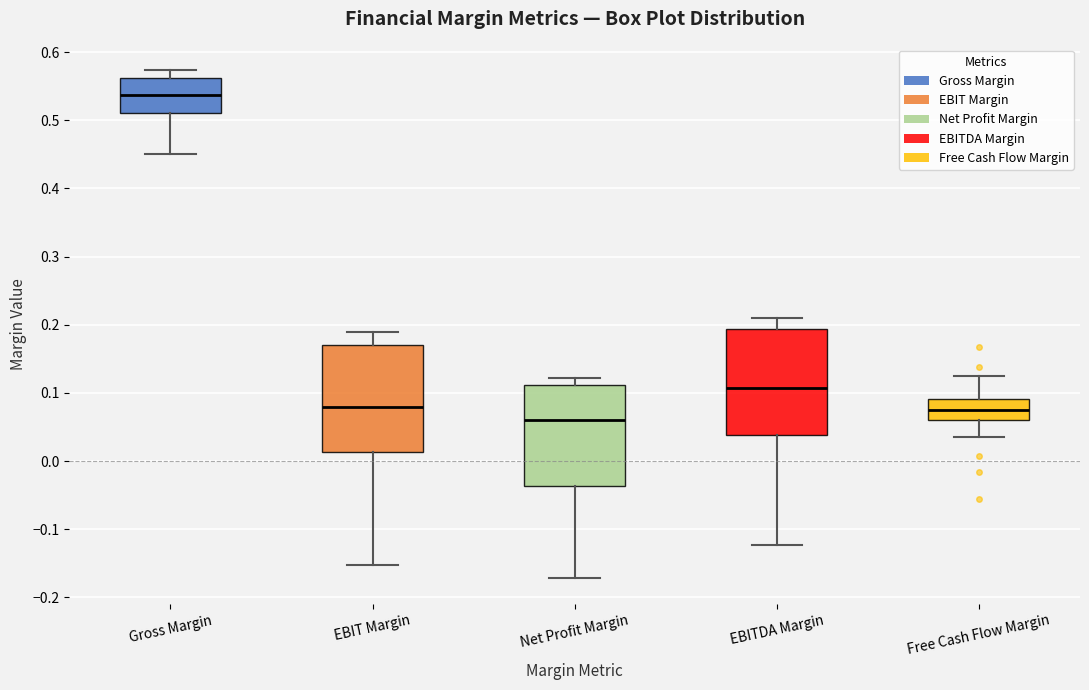

Where is the upper edge of the box for EBITDA Margin on the y-axis? The values are not printed on the chart, so give them approximately, as read against the axis.

0.19